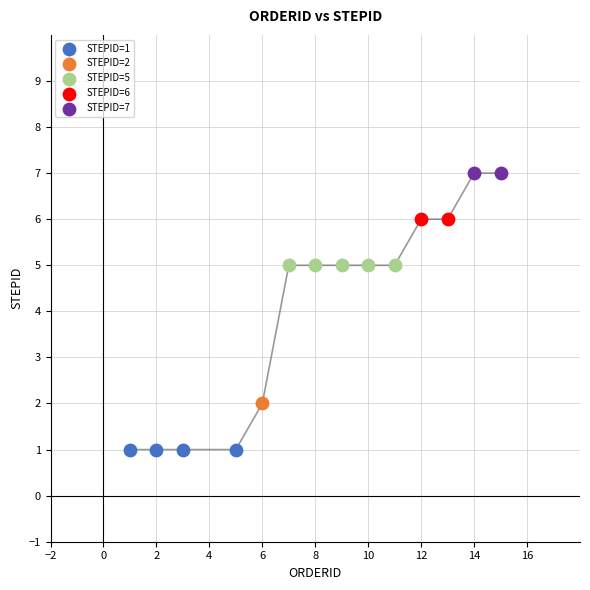

What are all the series names shown in the legend?

STEPID=1, STEPID=2, STEPID=5, STEPID=6, STEPID=7